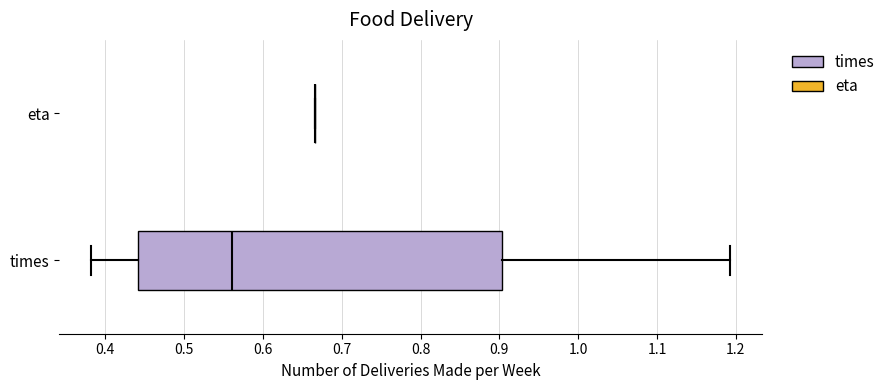

Which box is the widest, from its left edge to its right edge?

times